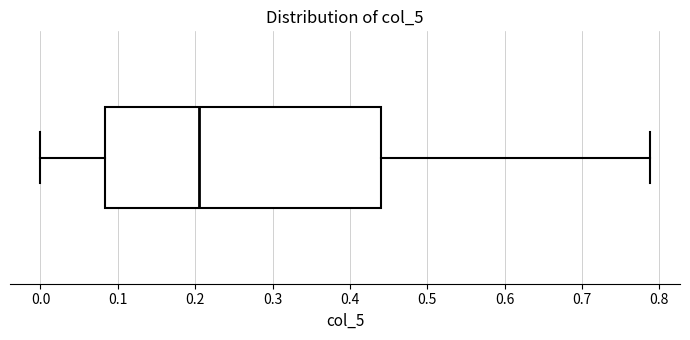

Where does the right whisker of the box end on the x-axis? The values are not printed on the chart, so give them approximately, as read against the axis.

0.79